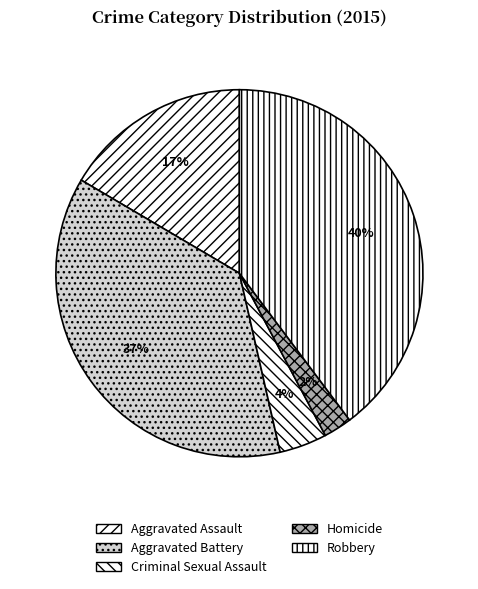

Does any single category account for the majority?

No